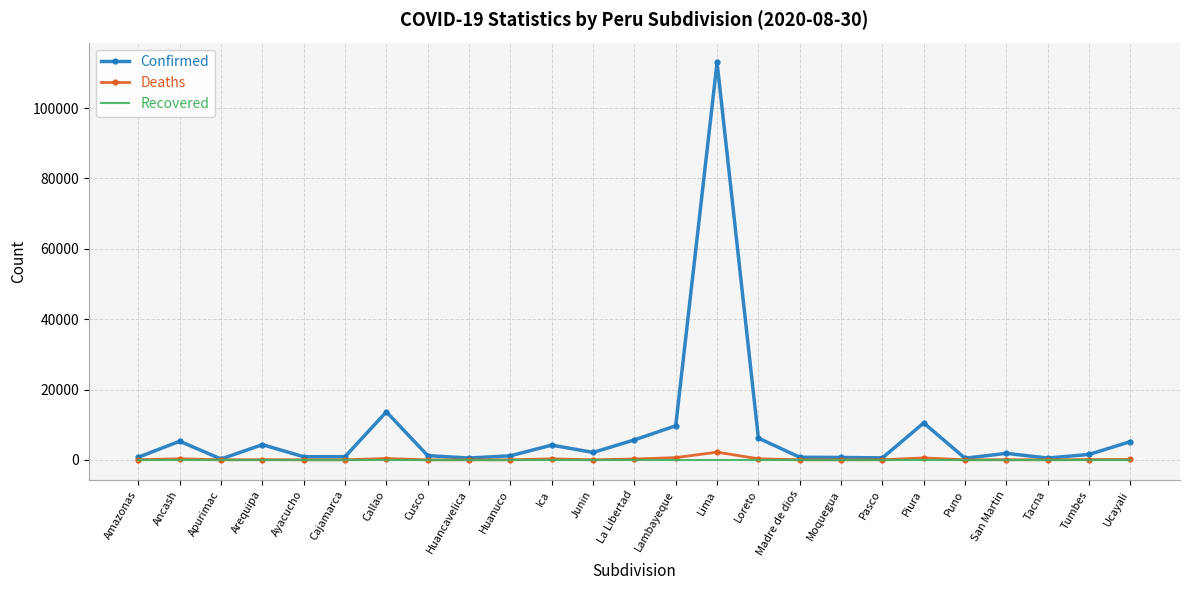

True or false: Recovered has a value of 0 at Ucayali.

True